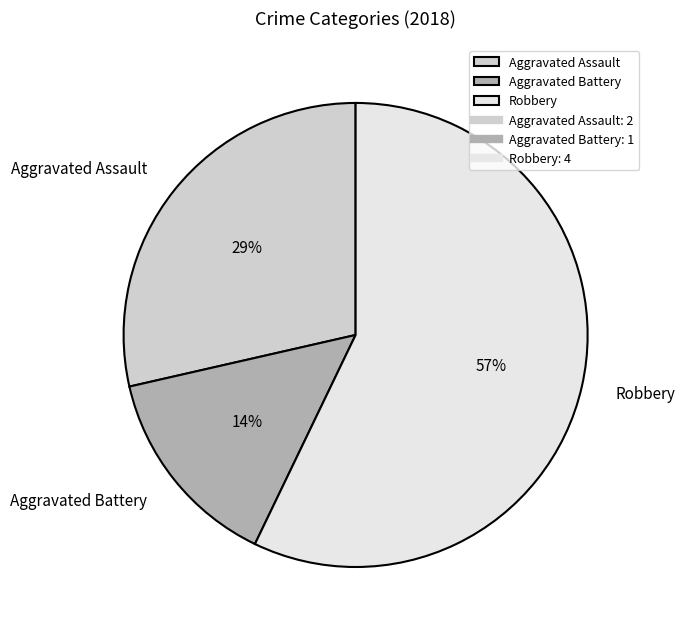

To the nearest percent, what is the difference between the largest and smallest slice percentages?

43%